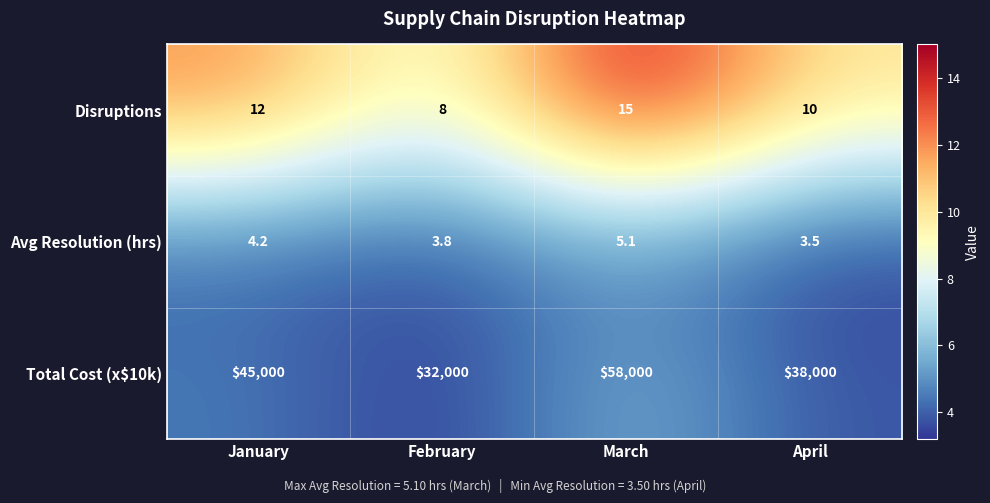

Where does the Avg Resolution (hrs) series first go above 4?

January